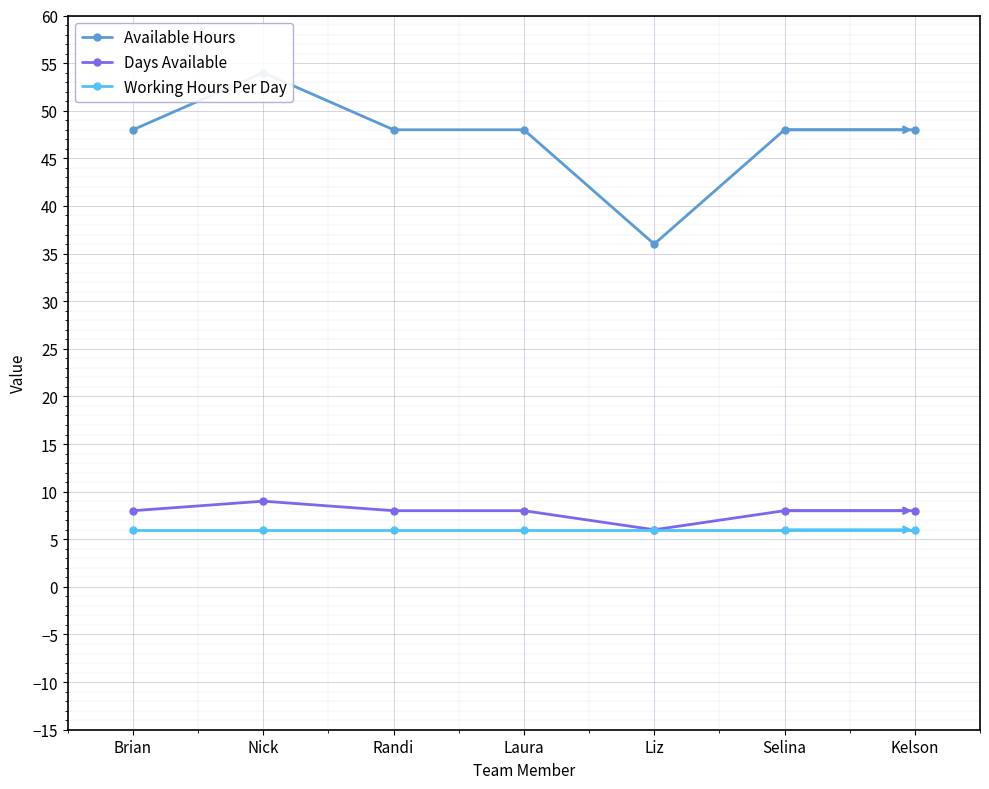

Reading left to right, transcribe all the data shown in this chart.

Available Hours: Brian=48	Nick=54	Randi=48	Laura=48	Liz=36	Selina=48	Kelson=48
Days Available: Brian=8	Nick=9	Randi=8	Laura=8	Liz=6	Selina=8	Kelson=8
Working Hours Per Day: Brian=6	Nick=6	Randi=6	Laura=6	Liz=6	Selina=6	Kelson=6